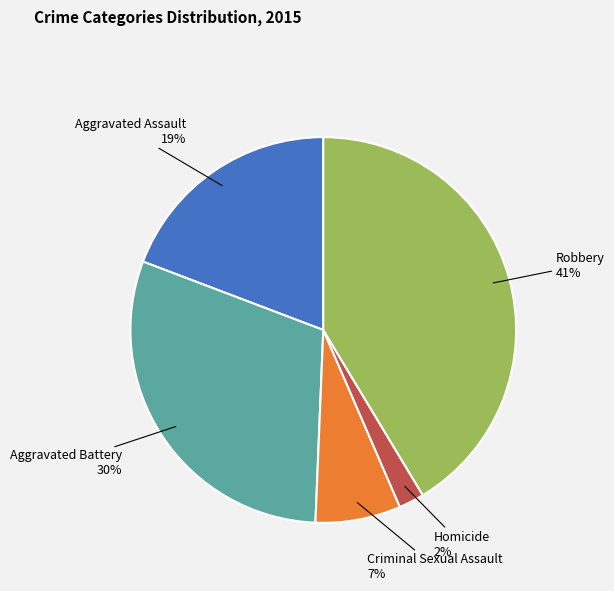

To the nearest percent, what is the average slice percentage?

20%